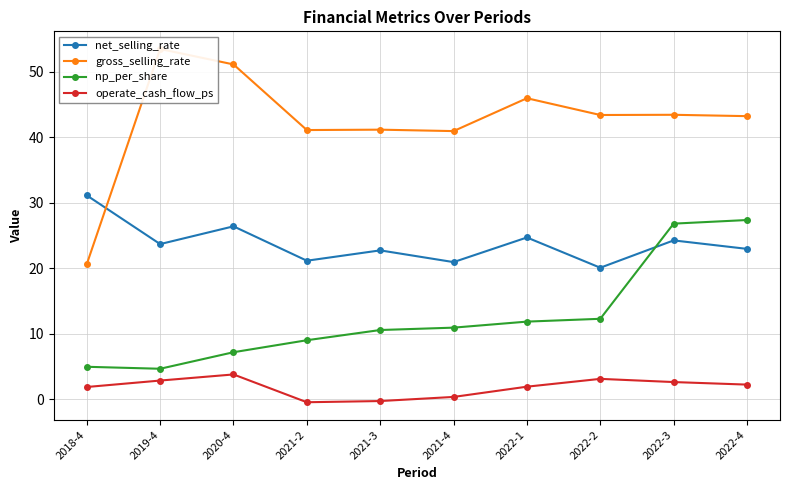

Count the number of categories in the chart.

10